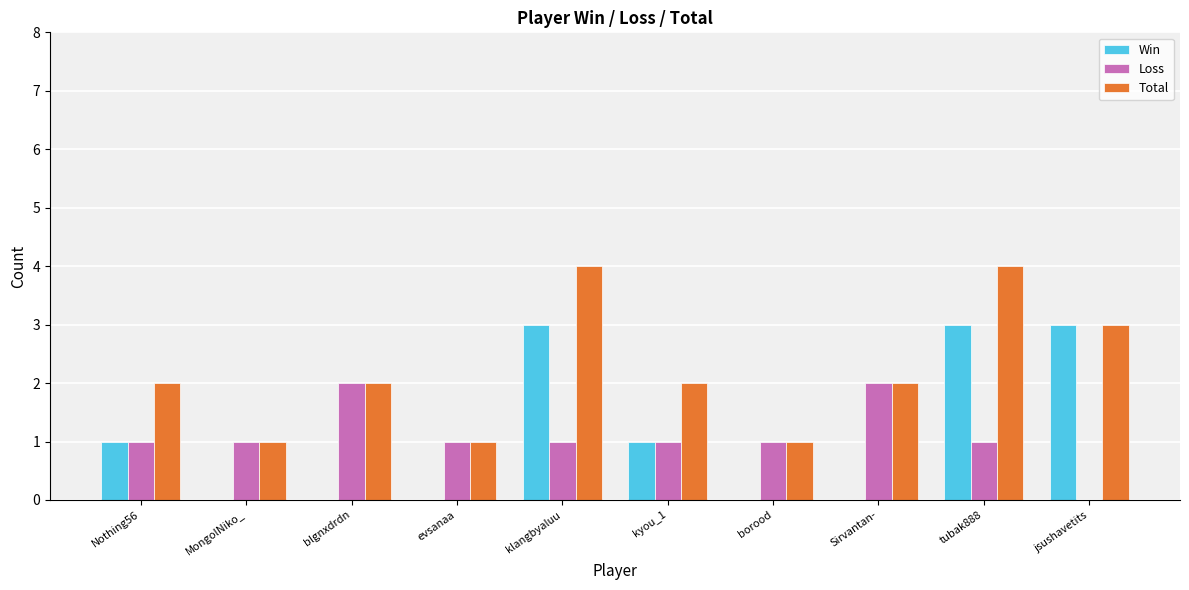

What is the spread (max minus min) of values at blgnxdrdn?

2